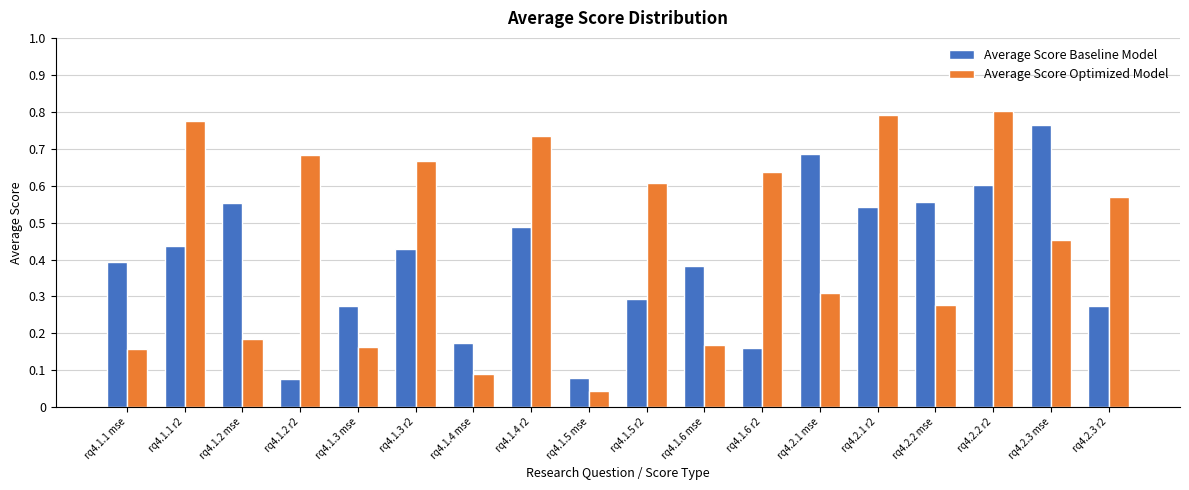

Between rq4.1.5 r2 and rq4.2.2 r2, which series saw the biggest shift?

Average Score Baseline Model